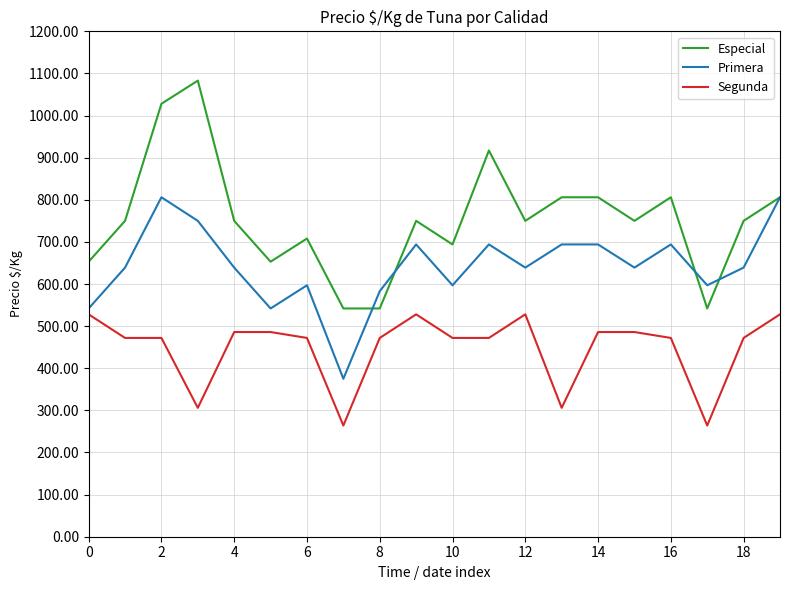

Rank the series by their maximum value, from highest to lowest.

Especial, Primera, Segunda